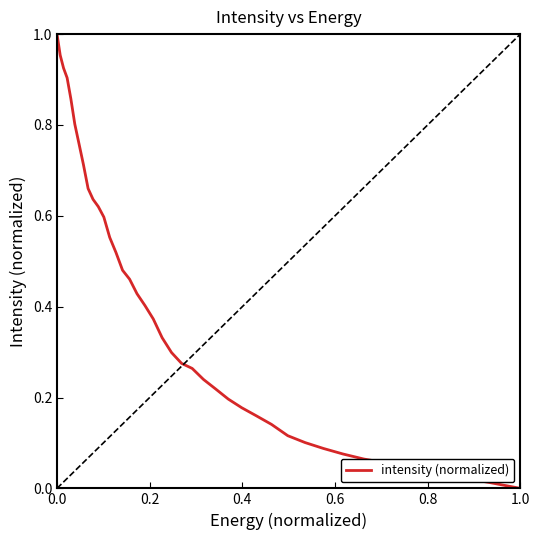

True or false: there are more than 2 points higher than both neighbors.

False